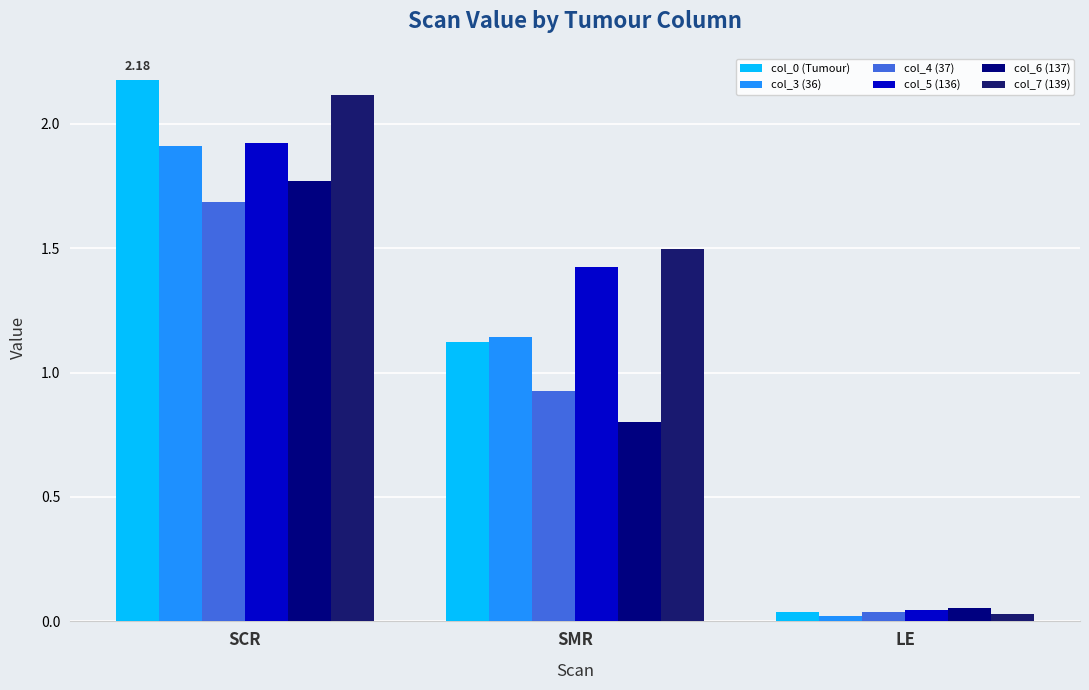

At which label does col_7 (139) reach its minimum?

LE